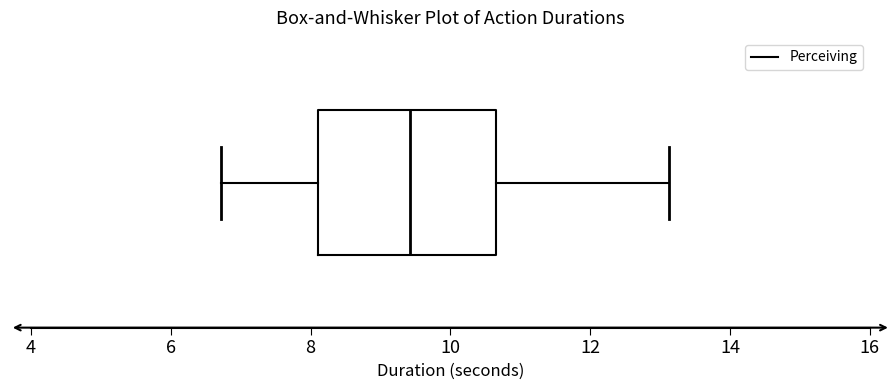

Where does the median line of the box sit on the x-axis? The values are not printed on the chart, so give them approximately, as read against the axis.

9.4